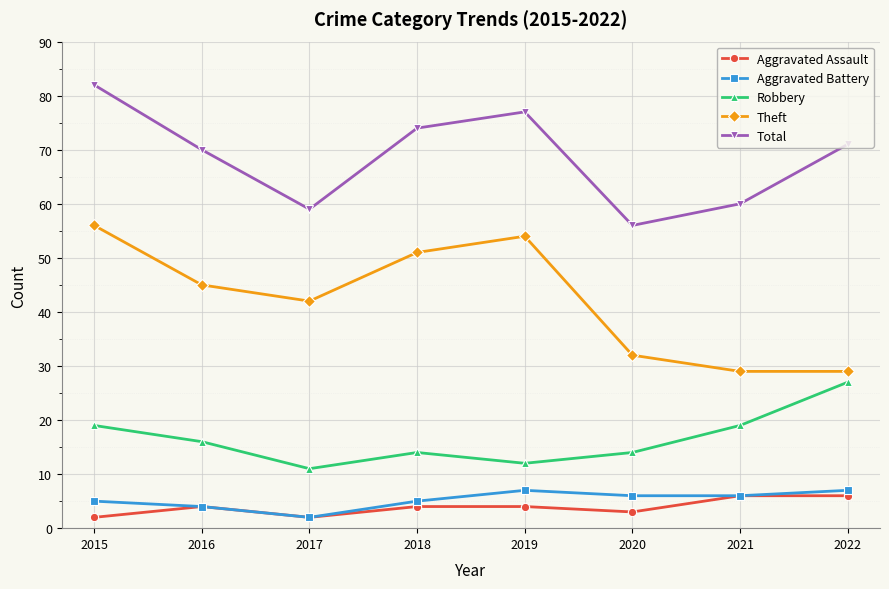

True or false: Aggravated Battery and Total intersect in this chart.

False